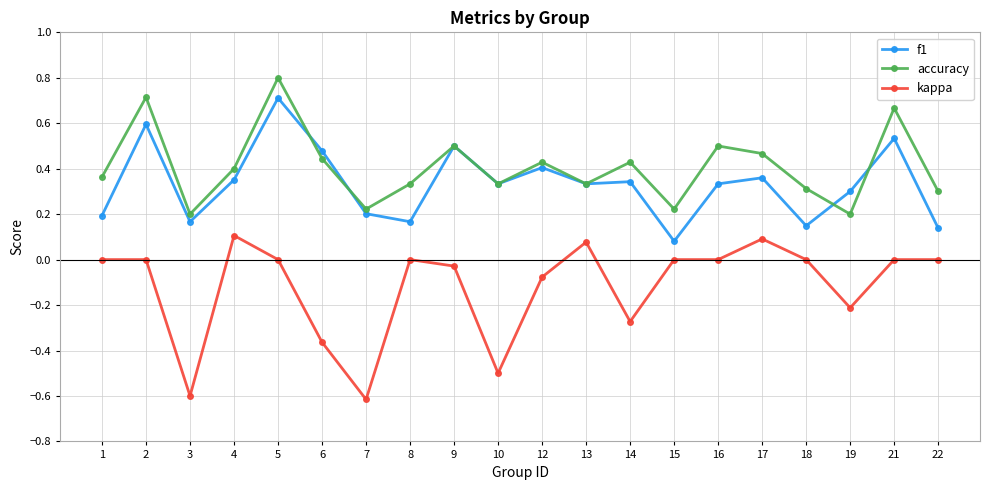

How many lines are shown in the chart?

3